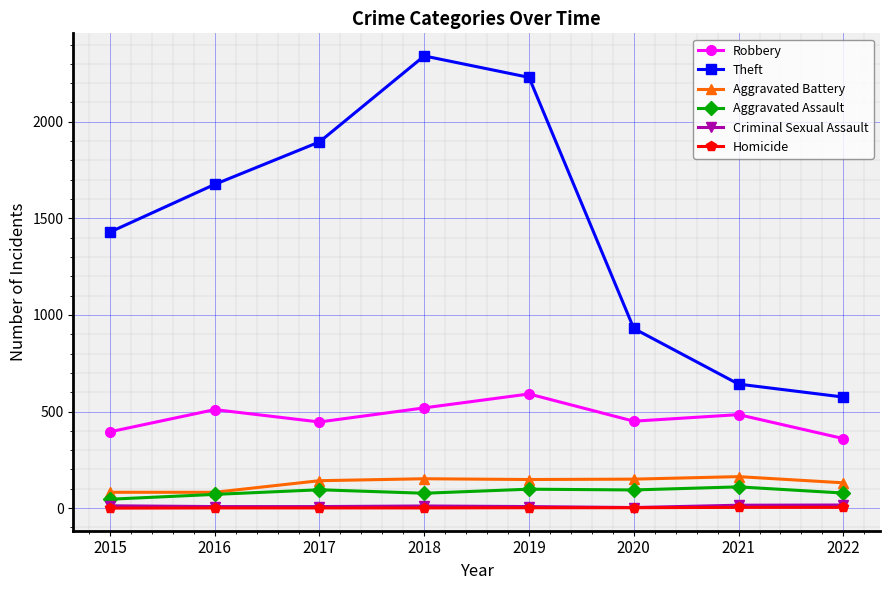

What is the value of the Theft point at the 3rd from the left?

1896